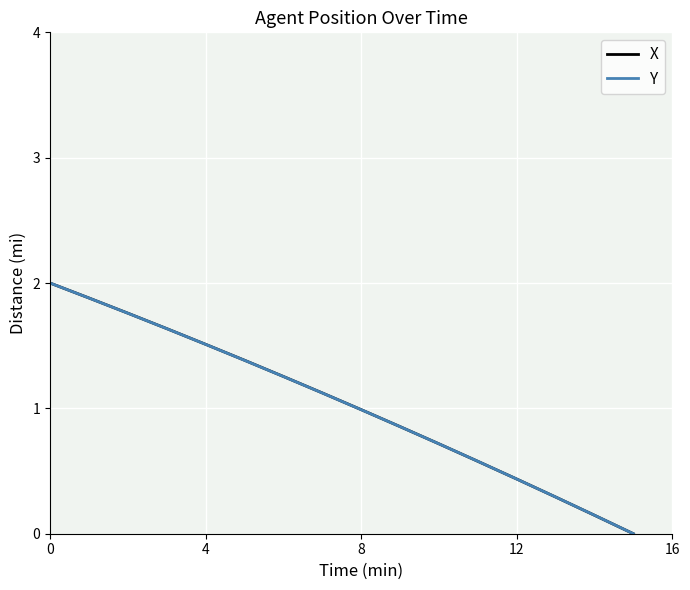

What is the highest value of the X series?

2.0